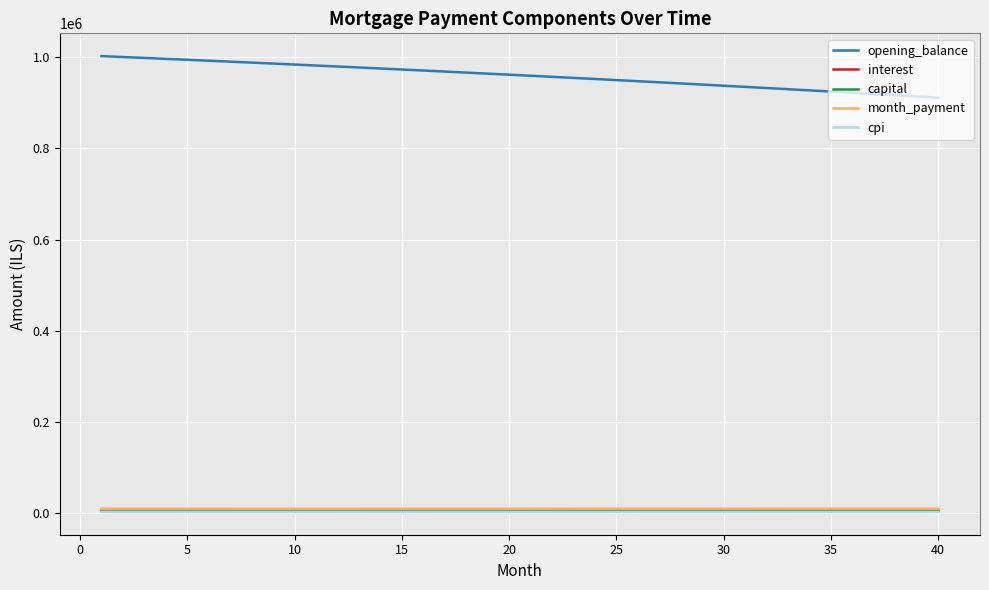

Which series has the largest total across all categories?

opening_balance